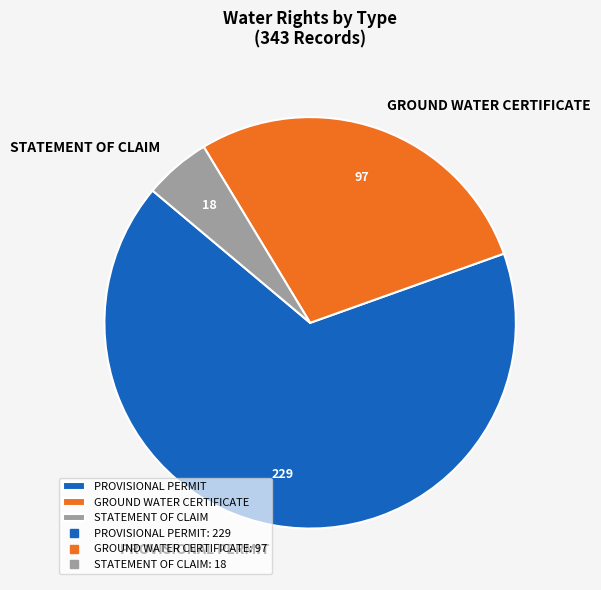

Do PROVISIONAL PERMIT and GROUND WATER CERTIFICATE together represent more than half of the pie?

Yes